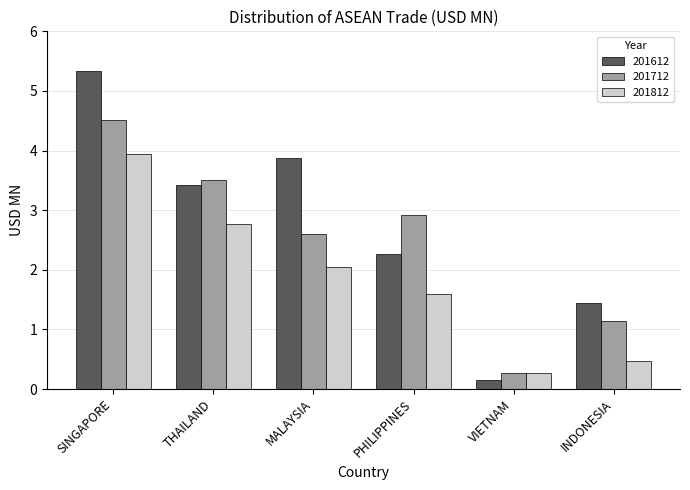

At which category is the sum across all series the highest?

SINGAPORE